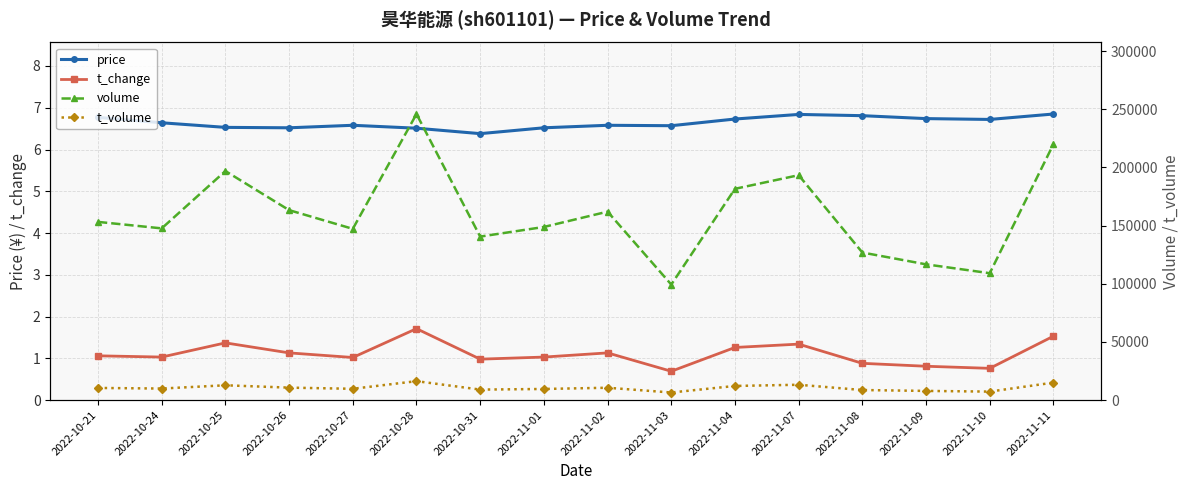

List the series in order of their peak value, lowest first.

t_change, price, t_volume, volume